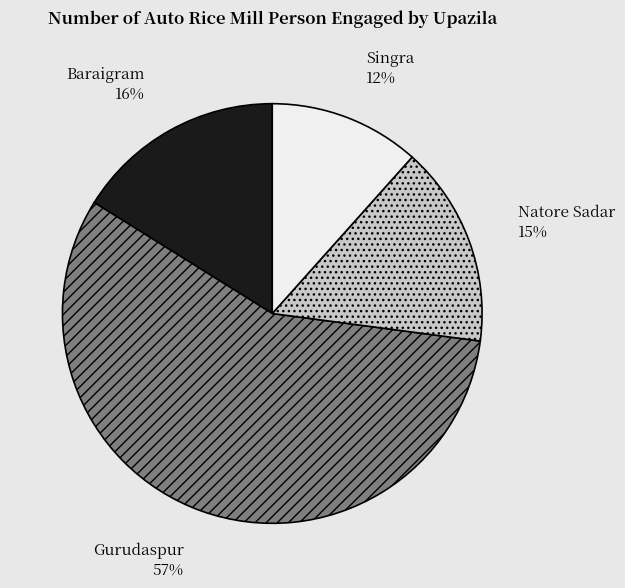

Approximately how many times larger is the value at Baraigram compared to Gurudaspur?

0.3